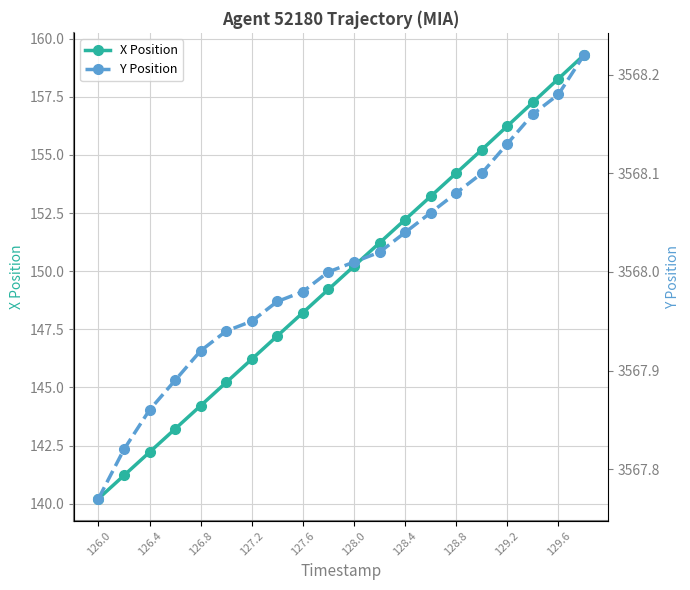

True or false: X Position has more than 2 interior local peaks.

False